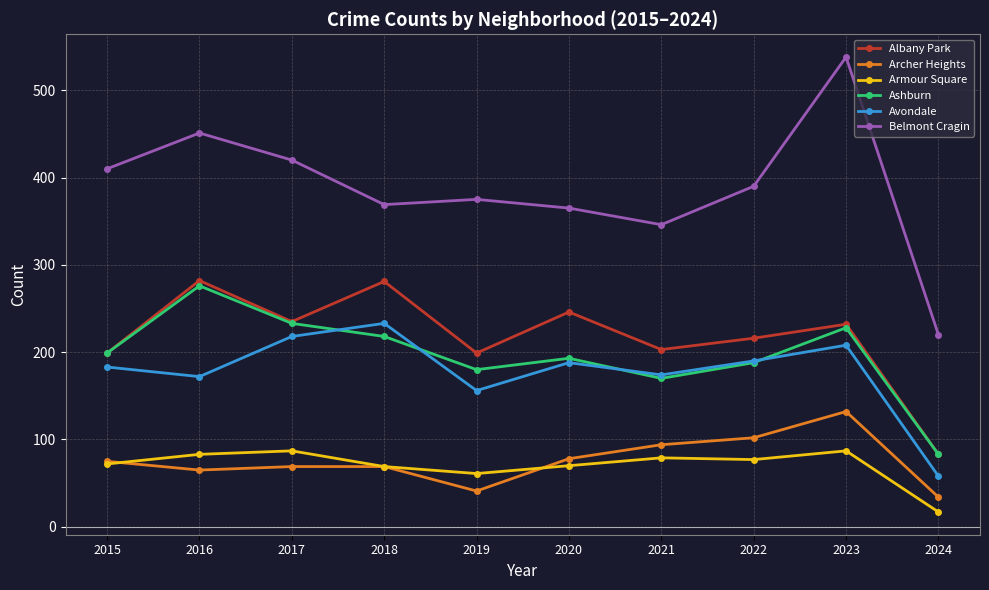

How many categories are shown in the chart?

10